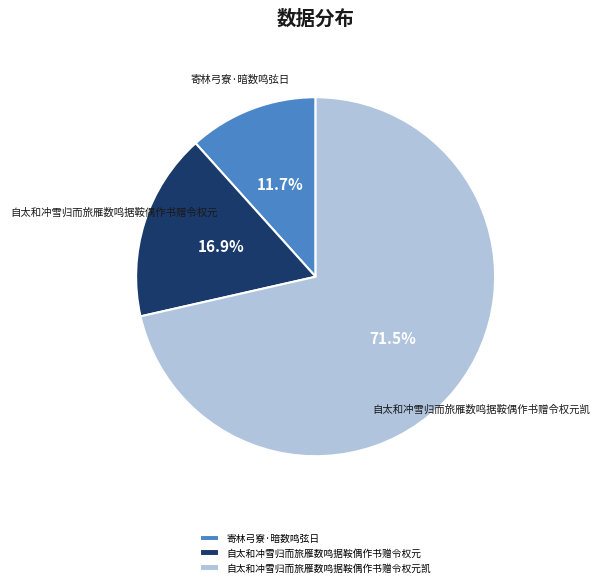

Count the number of slices in the pie.

3